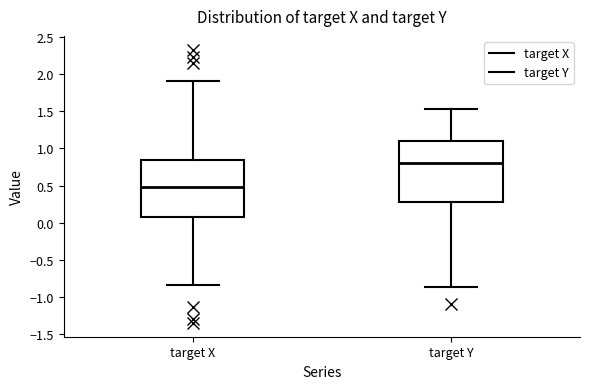

Reading left to right, read every box against the y-axis: the position of its median line, the range the box covers, and the ends of its whiskers. The values are not printed on the chart, so give them approximately, as read against the axis.

target X: median 0.50, box 0.05 to 0.85, whiskers -0.85 to 1.90
target Y: median 0.80, box 0.30 to 1.10, whiskers -0.85 to 1.55